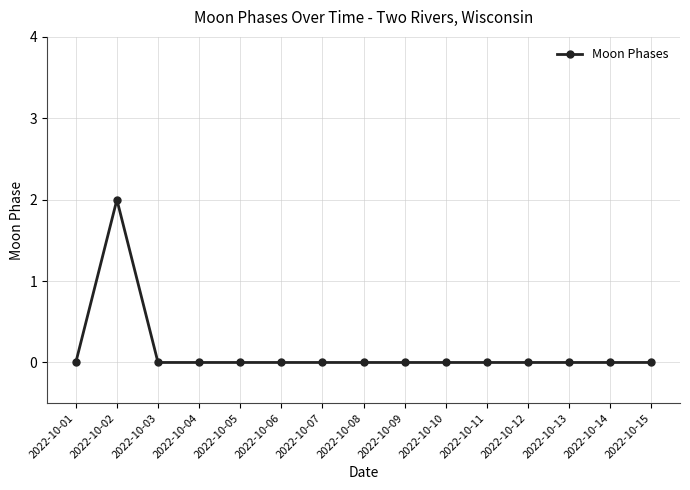

True or false: the data shows 0 at 2022-10-11.

True